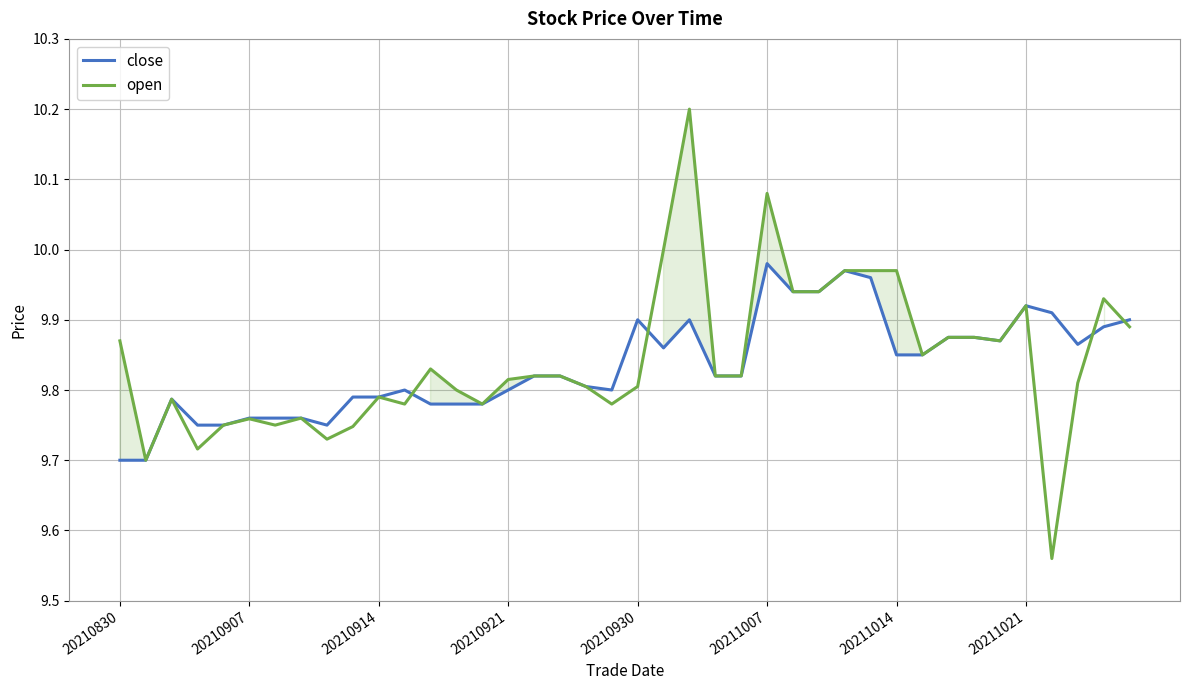

The open series shows 6.4 at 20210907. True or false?

False